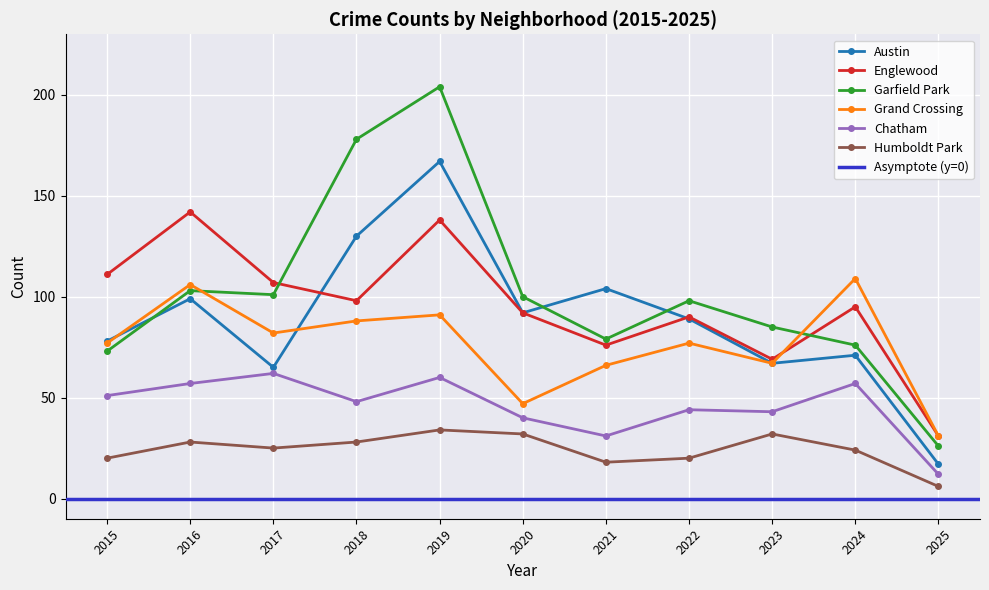

What is the minimum value shown in the chart?

6